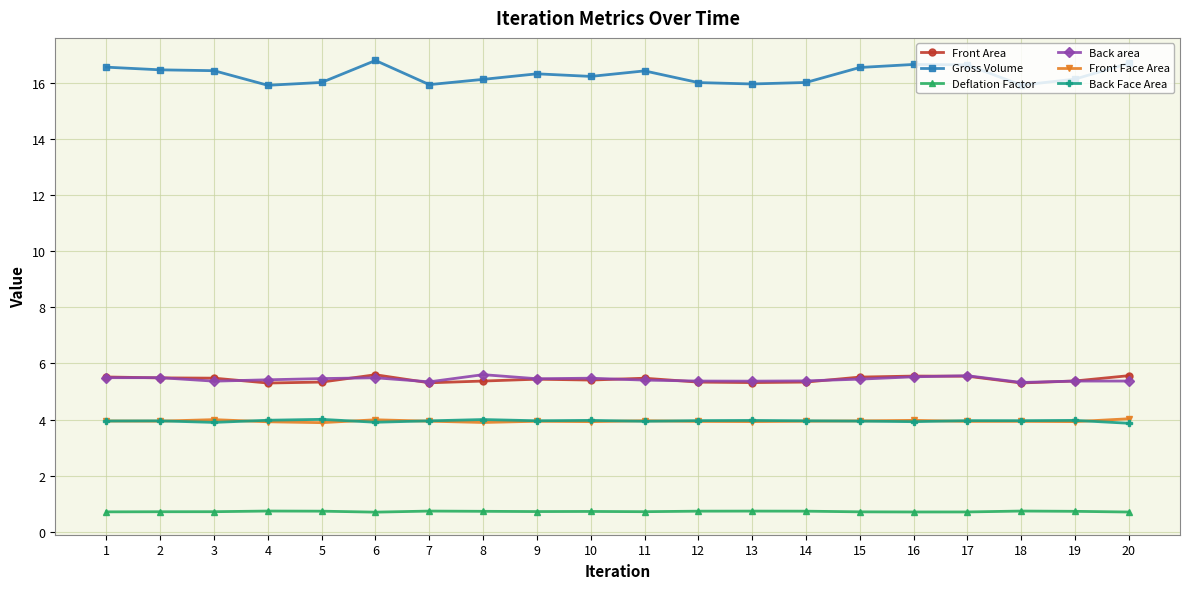

What is the total value across all series at 14?

35.4